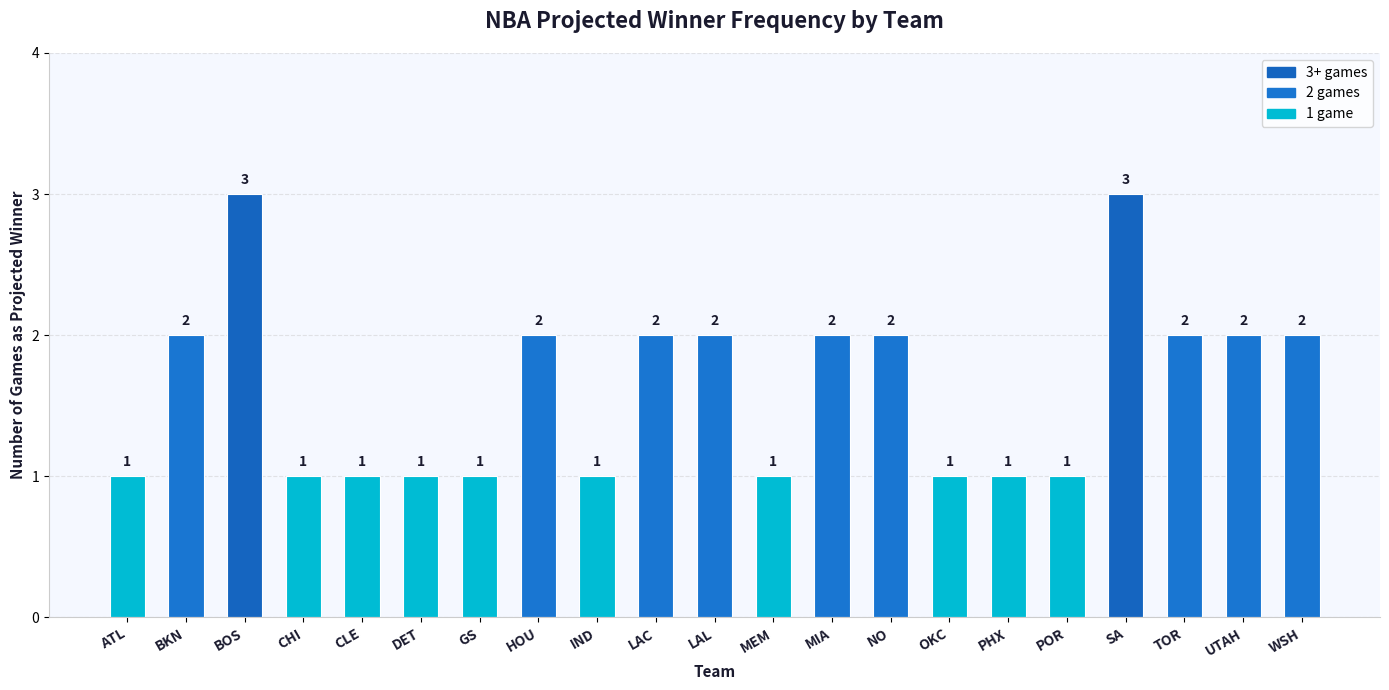

What is the sum of all values?

34